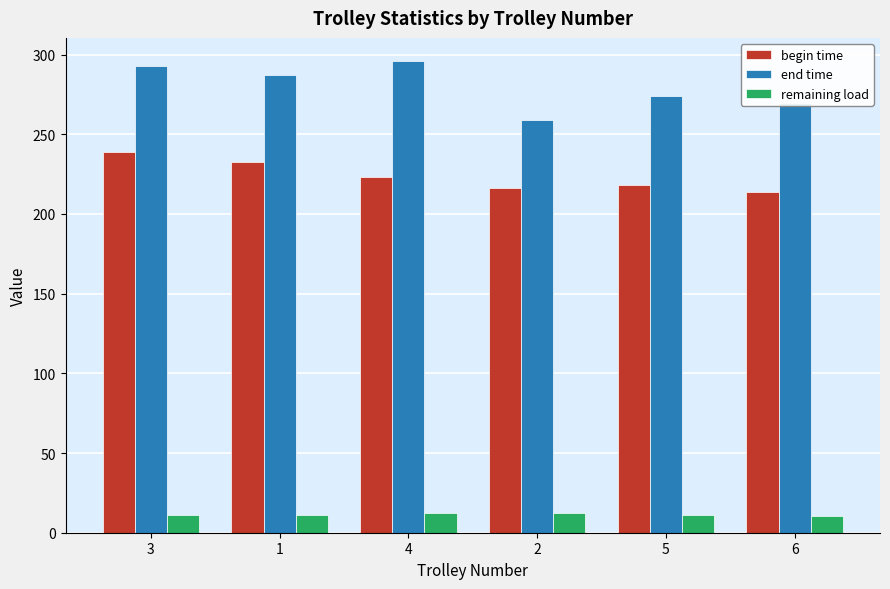

What are all the series names shown in the legend?

begin time, end time, remaining load